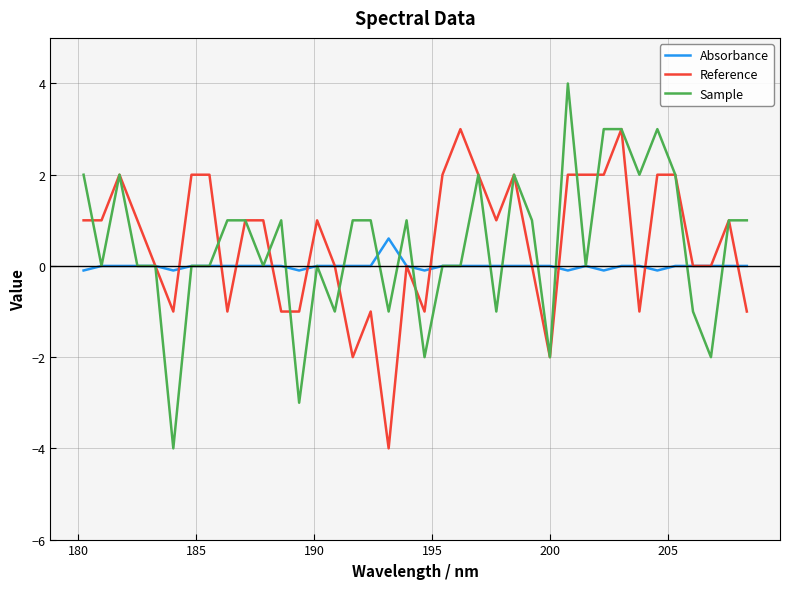

Which series has the widest spread of values?

Sample